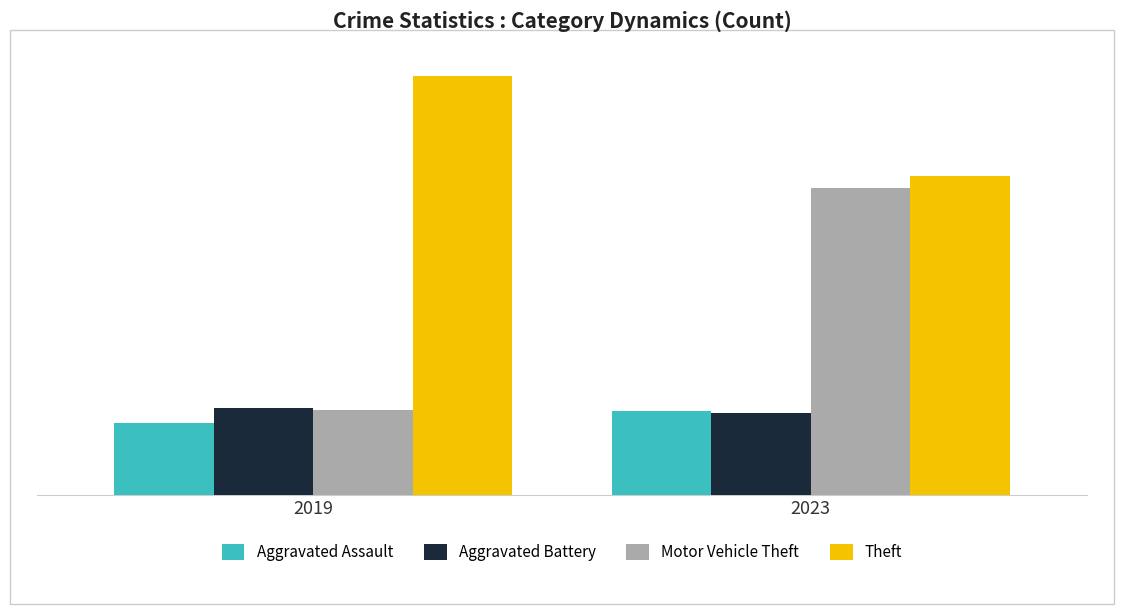

Are the bars grouped side by side (vs. stacked)?

Yes